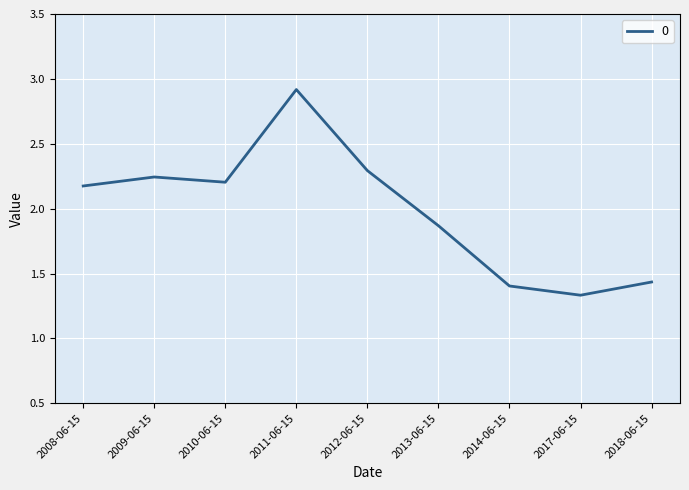

Which has a higher value, 2011-06-15 or 2014-06-15?

2011-06-15